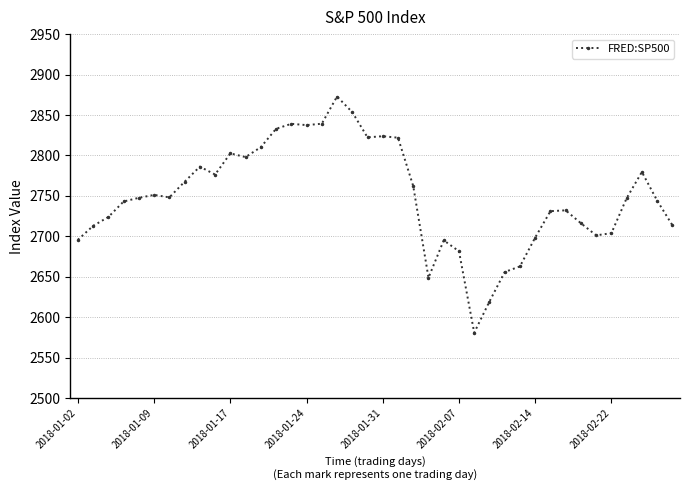

True or false: the data has more than 0 interior local peaks.

True